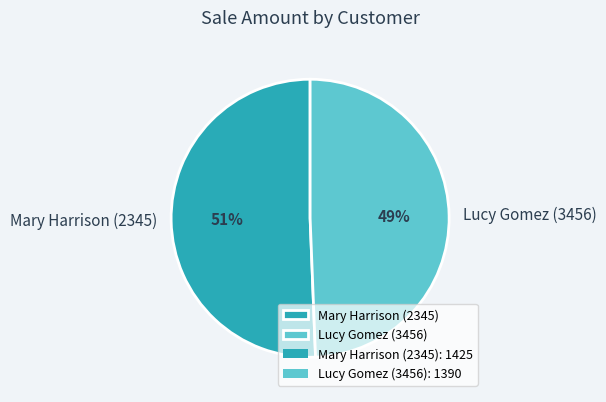

Does Lucy Gomez (3456) represent more than half of the total?

No